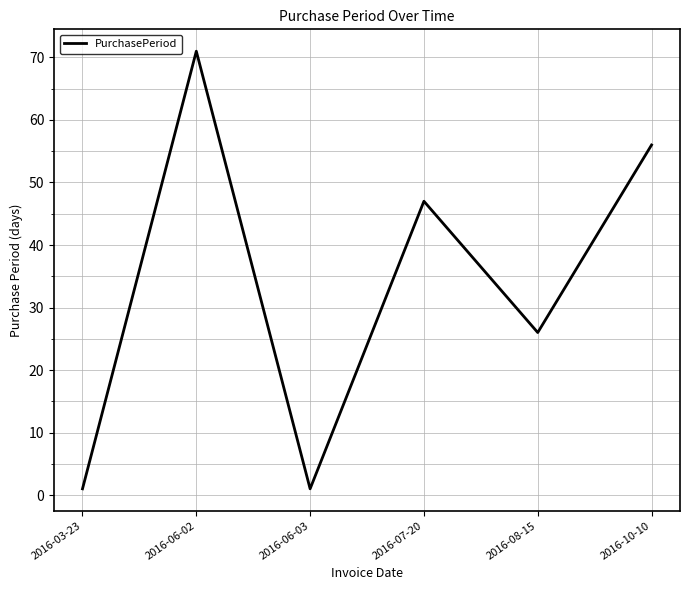

What is the average value?

34